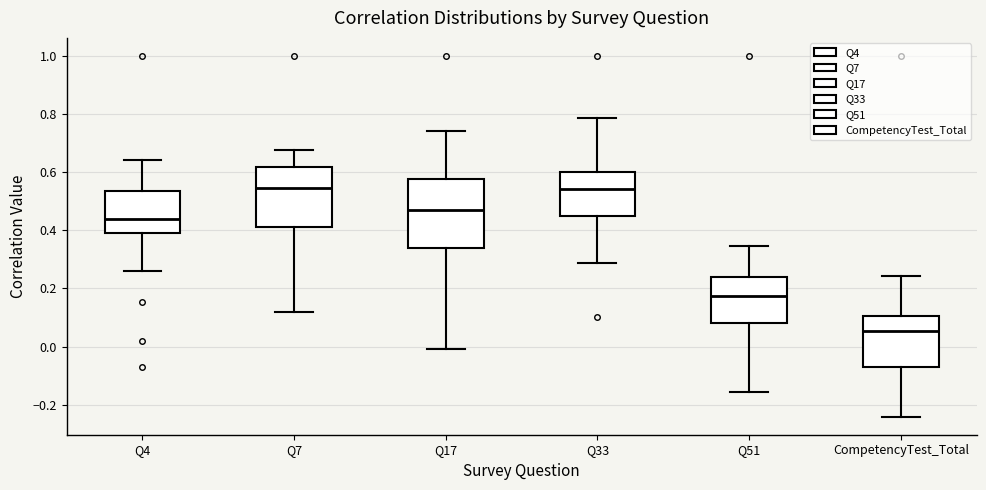

Reading left to right, transcribe this box plot: for each box, give where its median line is, the range the box spans, and where its two whiskers end, as read against the y-axis. The values are not printed on the chart, so give them approximately, as read against the axis.

Q4: median 0.44, box 0.40 to 0.54, whiskers 0.26 to 0.64
Q7: median 0.54, box 0.42 to 0.62, whiskers 0.12 to 0.68
Q17: median 0.46, box 0.34 to 0.58, whiskers 0.00 to 0.74
Q33: median 0.54, box 0.46 to 0.60, whiskers 0.28 to 0.78
Q51: median 0.18, box 0.08 to 0.24, whiskers -0.16 to 0.34
CompetencyTest_Total: median 0.06, box -0.08 to 0.10, whiskers -0.24 to 0.24